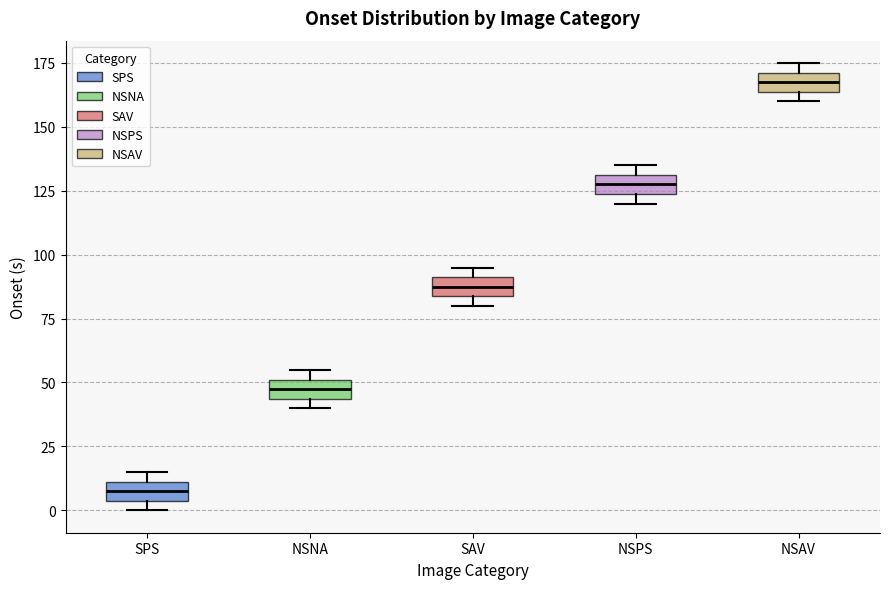

Where is the upper edge of the box for NSNA on the y-axis? The values are not printed on the chart, so give them approximately, as read against the axis.

50